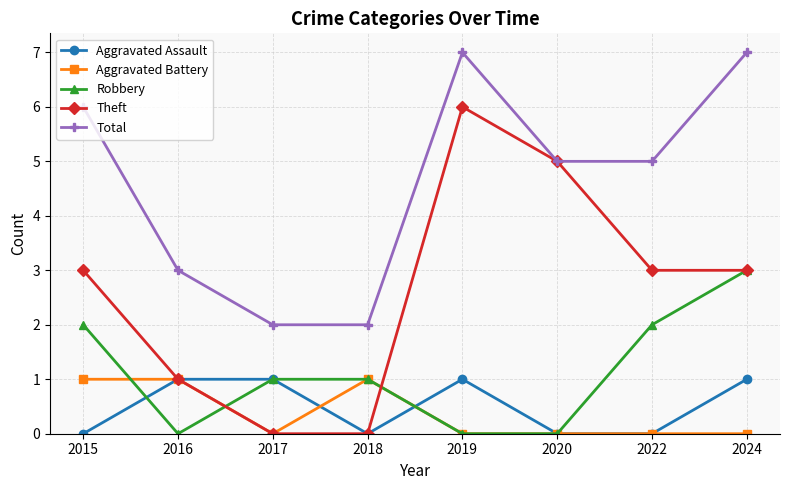

True or false: Theft and Robbery cross at least once.

True